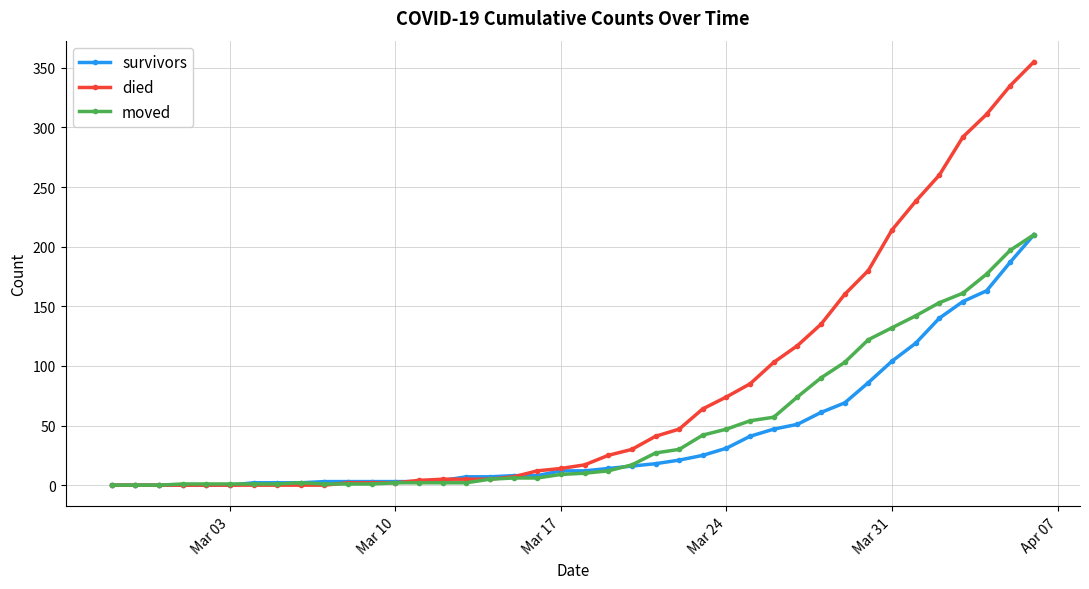

Which series has the widest spread of values?

died